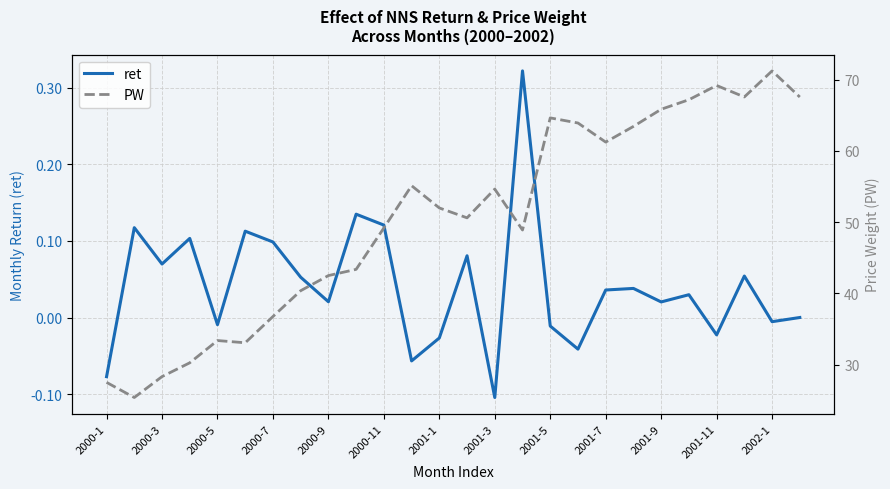

Which series has the widest spread of values?

PW